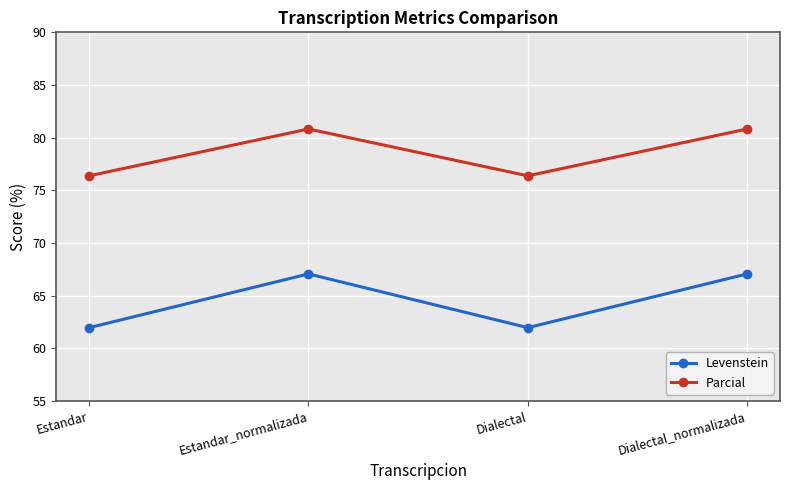

What is the highest value of the Parcial series?

80.8